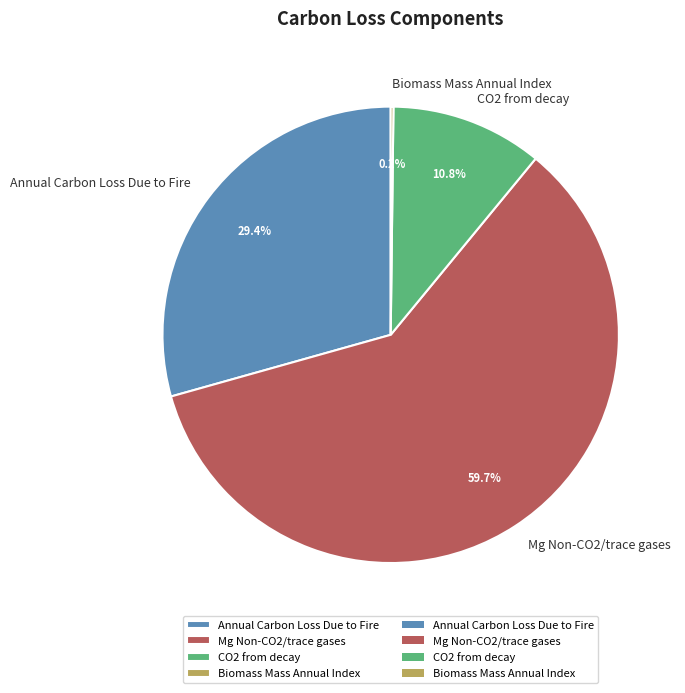

To the nearest percent, what portion does Mg Non-CO2/trace gases represent?

60%